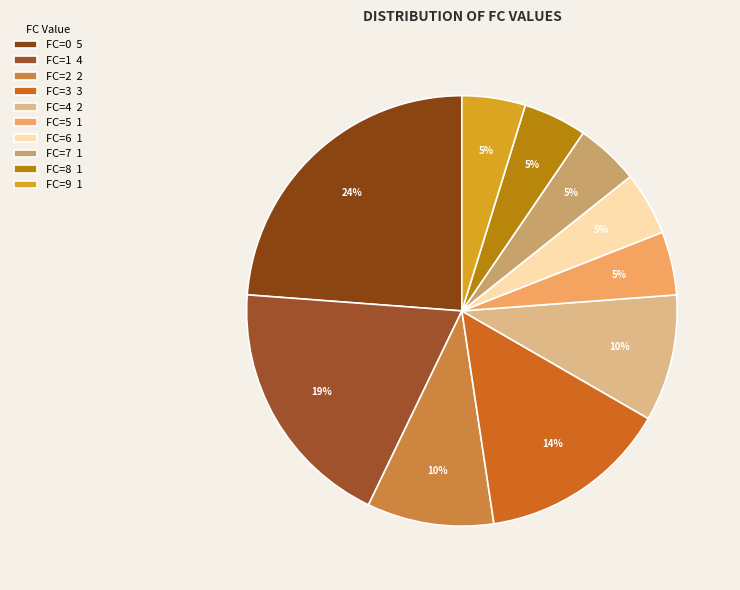

Does any single category account for the majority?

No